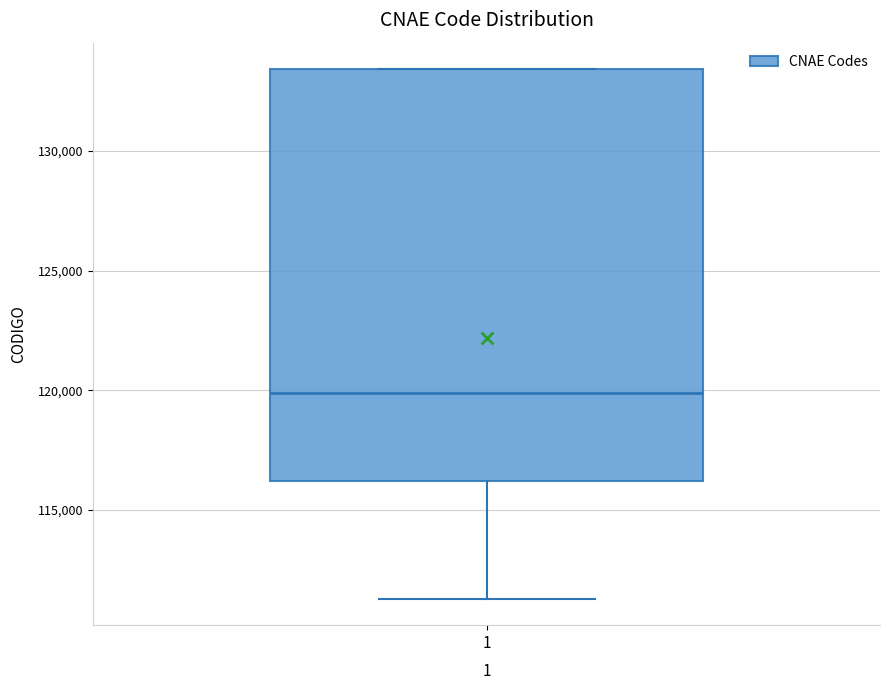

Transcribe this box plot: give where the median line is, the range the box spans, and where the two whiskers end, as read against the y-axis. The values are not printed on the chart, so give them approximately, as read against the axis.

median 120000, box 116000 to 133500, whiskers 111500 to 133500